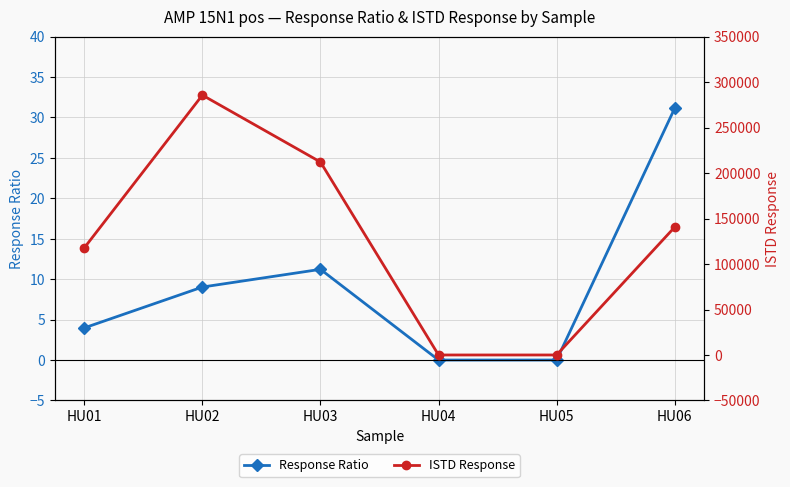

Is this an area chart (filled region under the line)?

No